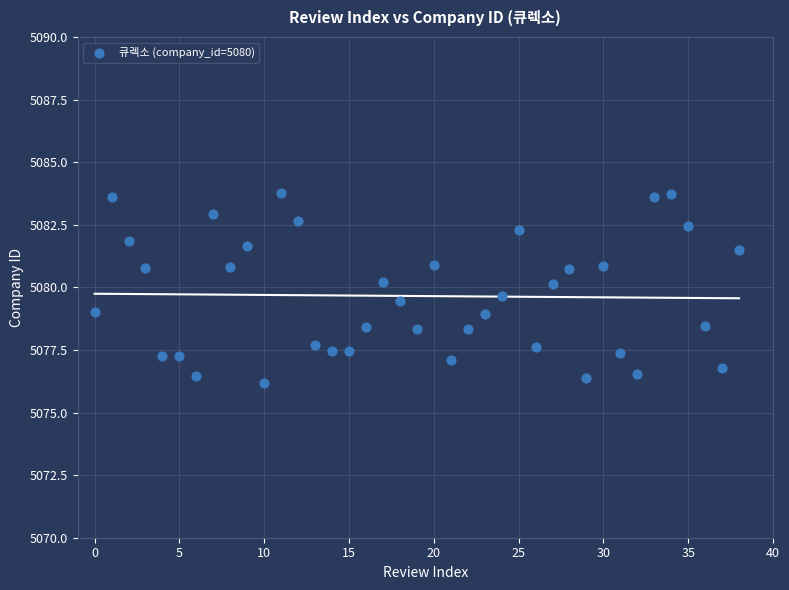

What is the range of Y values (max minus min)?

7.6